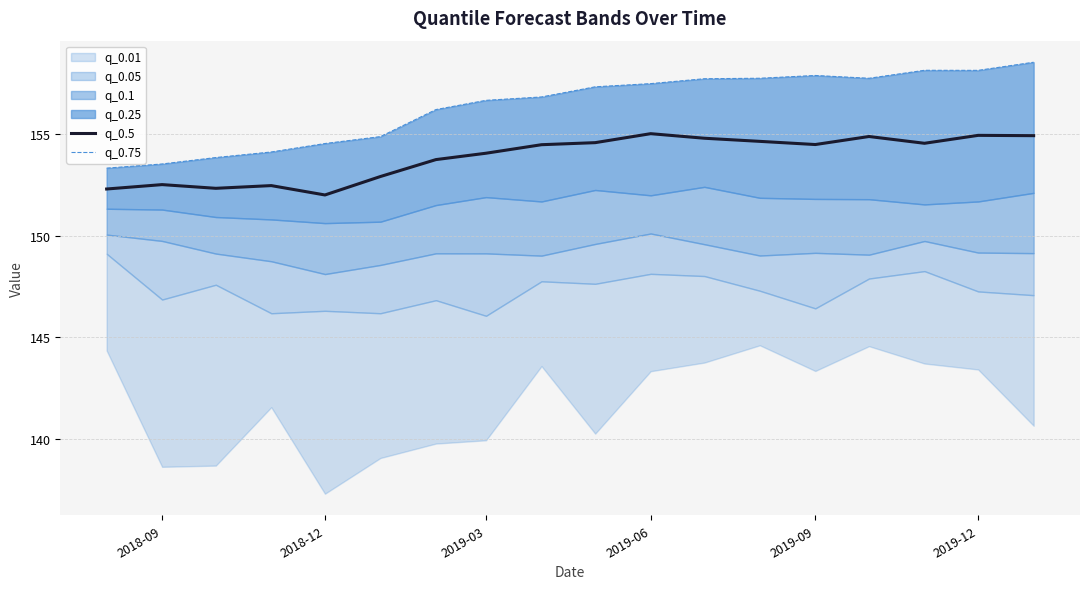

Reading left to right, extract all data points from this chart.

q_0.5: 152.3	152.5	152.3	152.5	152.0	152.9	153.8	154.1	154.5	154.6	155.0	154.8	154.7	154.5	154.9	154.6	154.9	154.9
q_0.75: 153.3	153.5	153.9	154.1	154.5	154.9	156.2	156.7	156.8	157.3	157.5	157.7	157.8	157.9	157.8	158.2	158.2	158.6